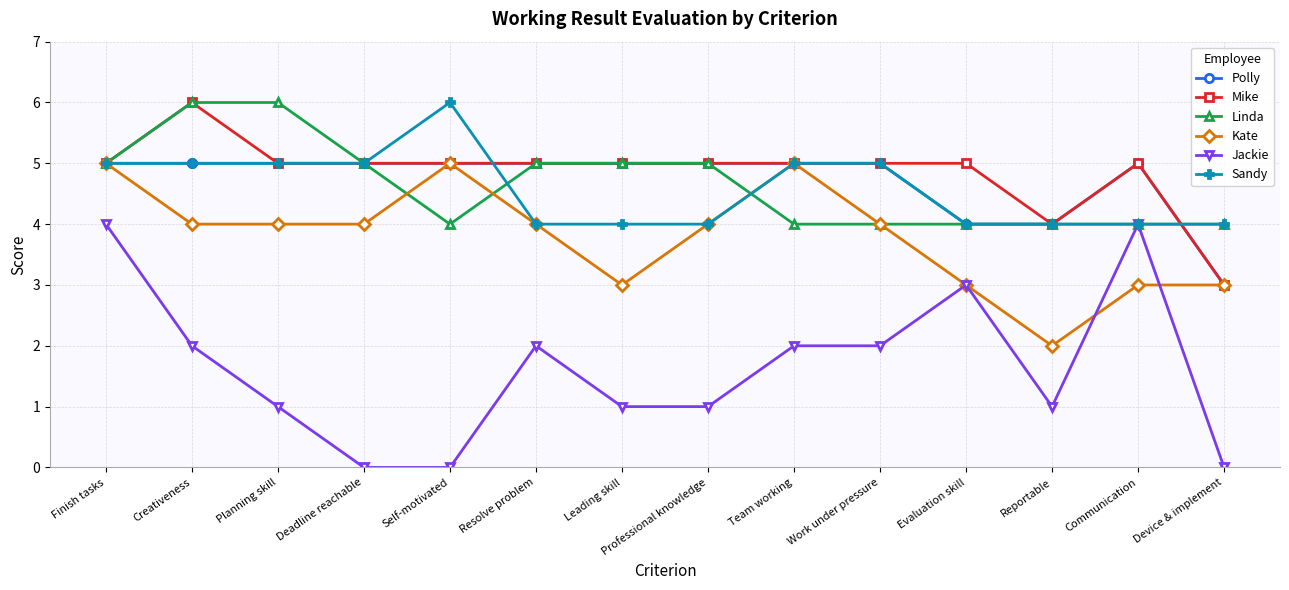

Reading left to right, transcribe all the data shown in this chart.

Polly: 5	5	5	5	5	5	5	5	5	5	4	4	5	3
Mike: 5	6	5	5	5	5	5	5	5	5	5	4	5	3
Linda: 5	6	6	5	4	5	5	5	4	4	4	4	4	4
Kate: 5	4	4	4	5	4	3	4	5	4	3	2	3	3
Jackie: 4	2	1	0	0	2	1	1	2	2	3	1	4	0
Sandy: 5	5	5	5	6	4	4	4	5	5	4	4	4	4